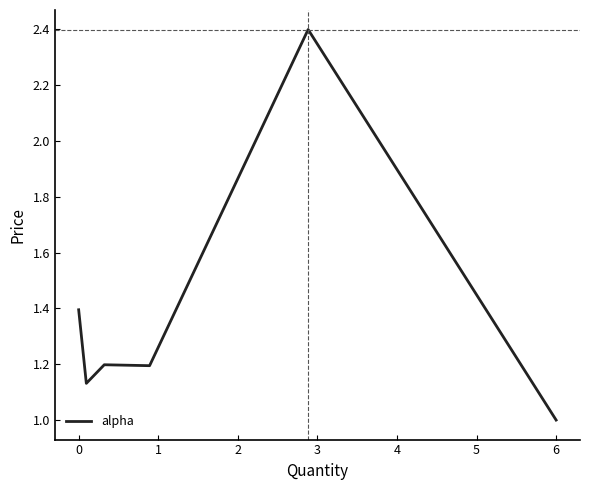

How many lines are shown in the chart?

1